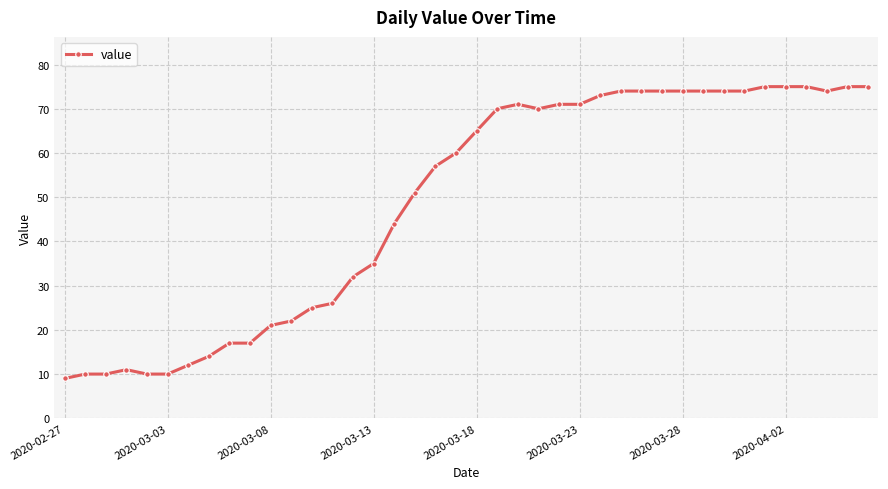

What is the difference between the maximum and minimum values?

66